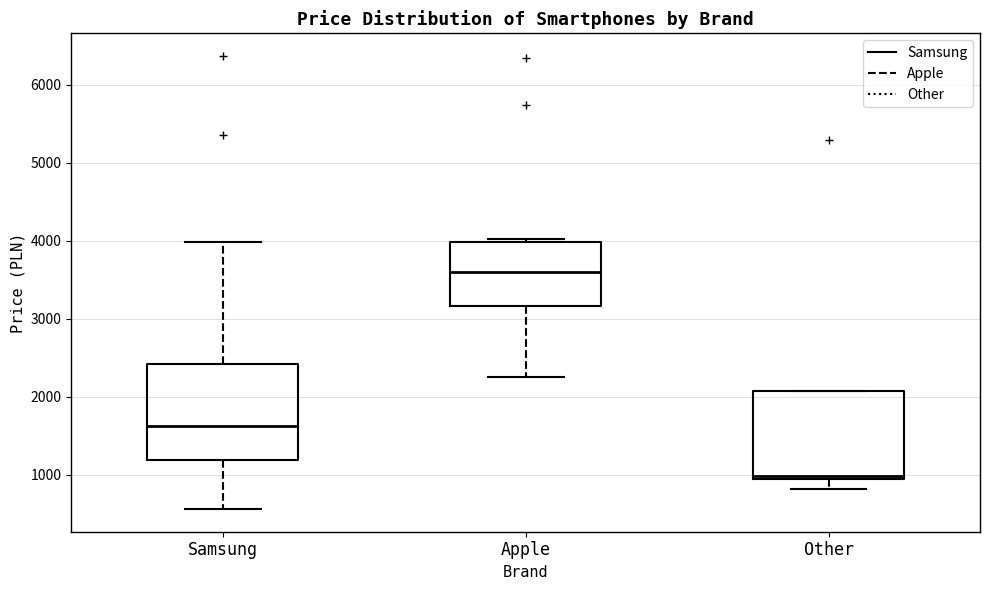

Where does the median line of the box for Other sit on the y-axis? The values are not printed on the chart, so give them approximately, as read against the axis.

1000